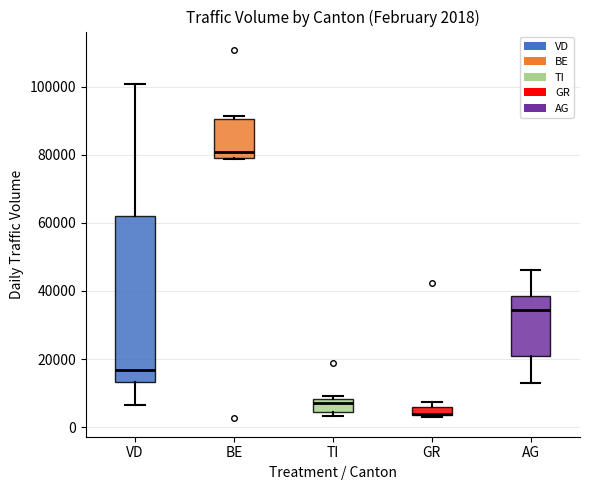

Comparing the boxes themselves (not the whiskers), which one is the tallest?

VD